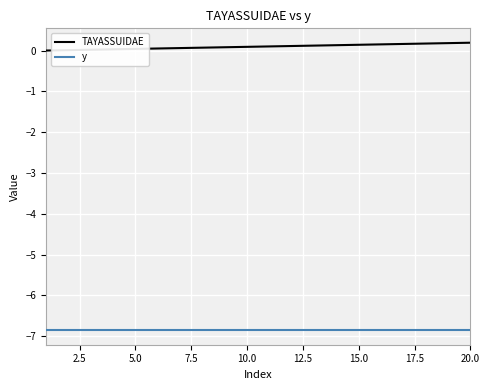

Rank the series by their average value, from lowest to highest.

y, TAYASSUIDAE